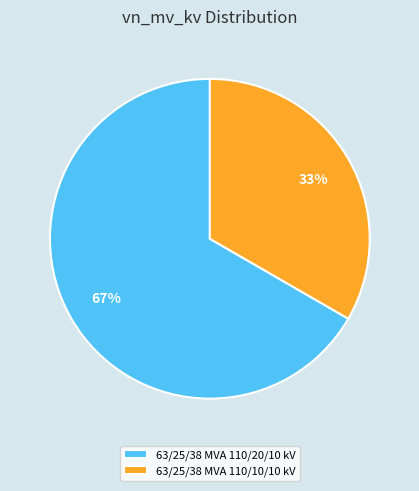

What is the ratio of the value at 63/25/38 MVA 110/10/10 kV to the value at 63/25/38 MVA 110/20/10 kV?

0.5